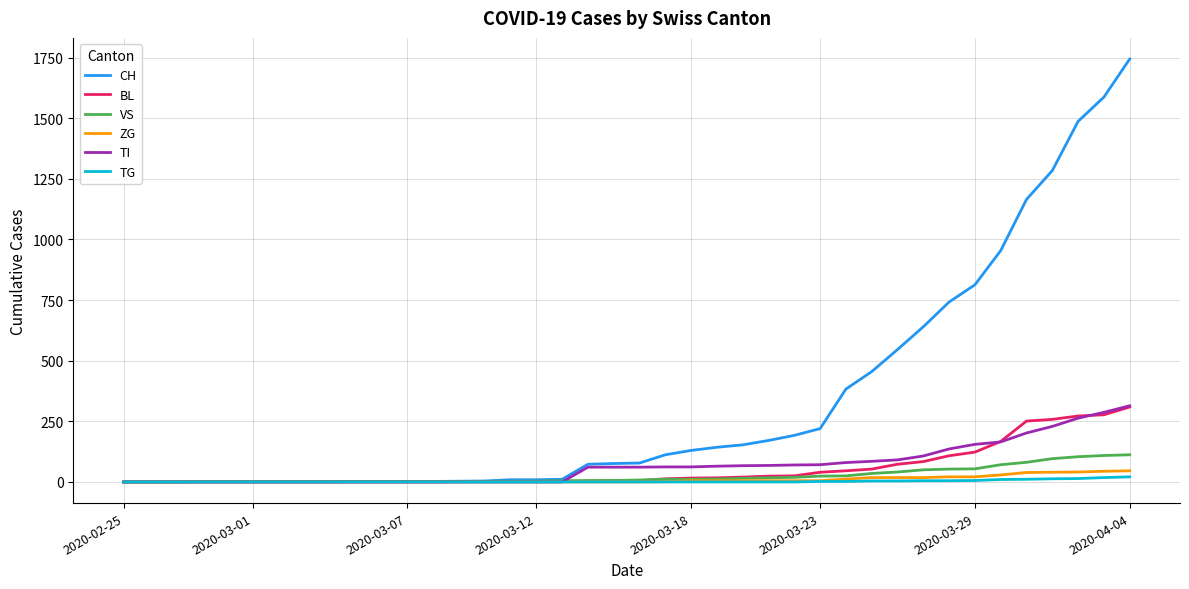

What is the maximum value for BL?

309